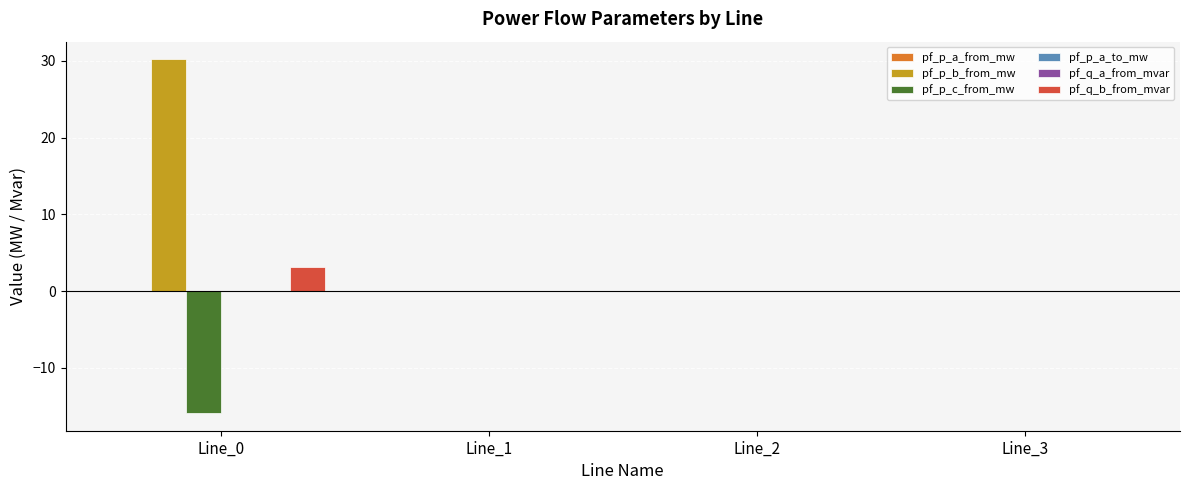

True or false: pf_q_b_from_mvar has a value of 5.1 at Line_0.

False